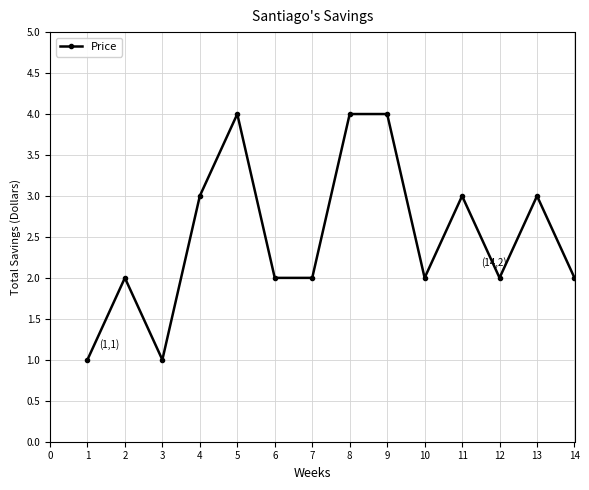

What is the change in value from 6 to 9?

+2